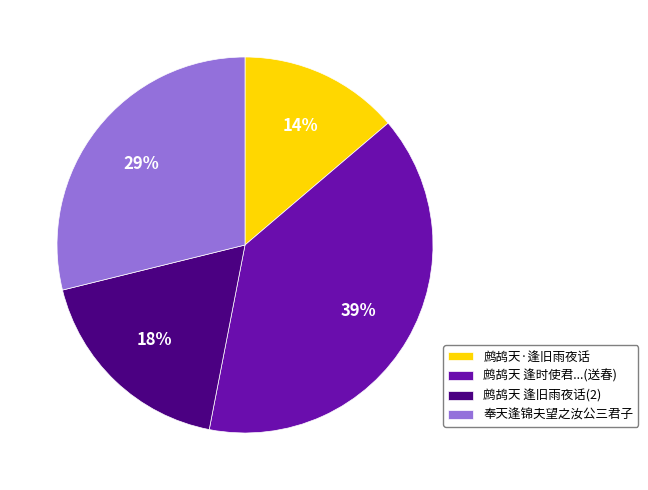

Count the number of slices in the pie.

4